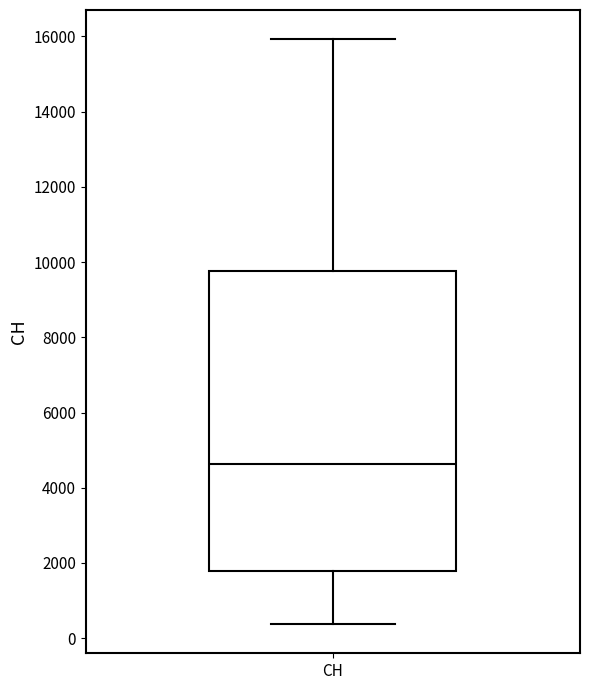

Where does the median line of the box for CH sit on the y-axis? The values are not printed on the chart, so give them approximately, as read against the axis.

4600